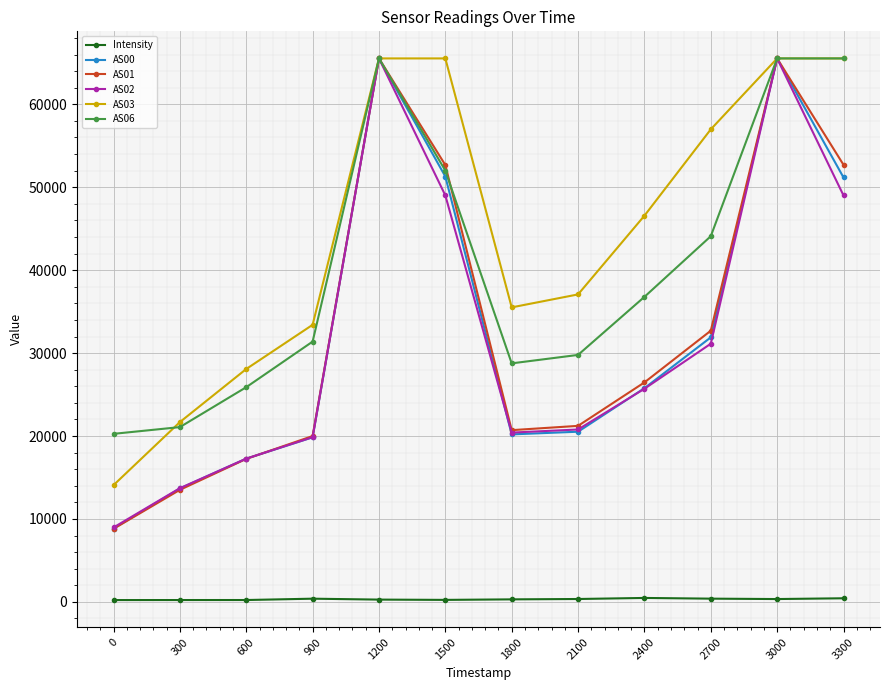

Which series has the largest range (max minus min)?

AS01